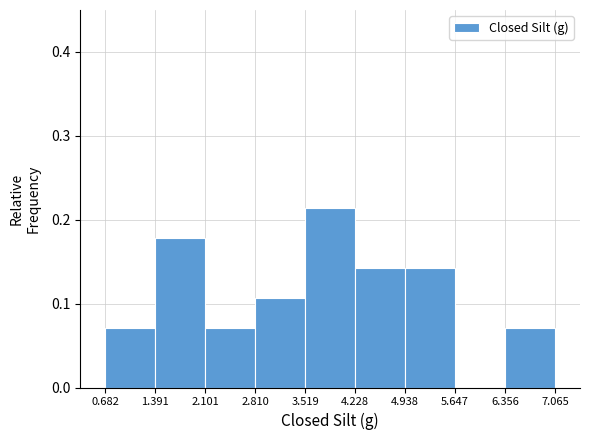

Reading left to right, list every bar in this chart as the range it spans on the x-axis followed by its height. The values are not printed on the chart, so give them approximately, as read against the axis.

0.682 to 1.391: 0.07
1.391 to 2.101: 0.18
2.101 to 2.810: 0.07
2.810 to 3.519: 0.11
3.519 to 4.228: 0.21
4.228 to 4.938: 0.14
4.938 to 5.647: 0.14
5.647 to 6.356: 0
6.356 to 7.065: 0.07